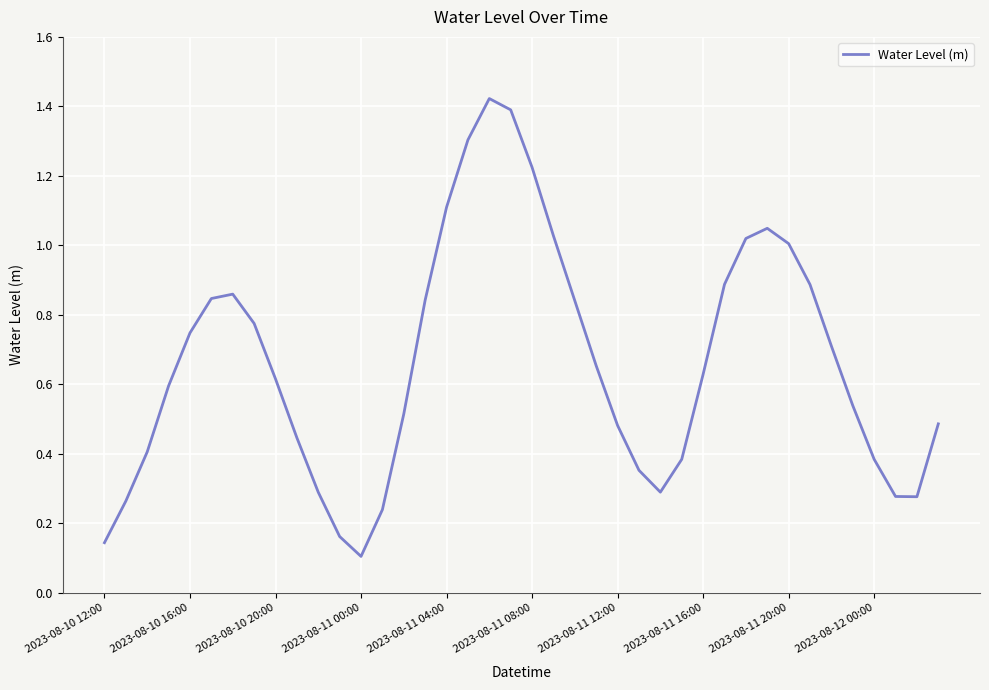

What is the difference between the maximum and minimum values?

1.3